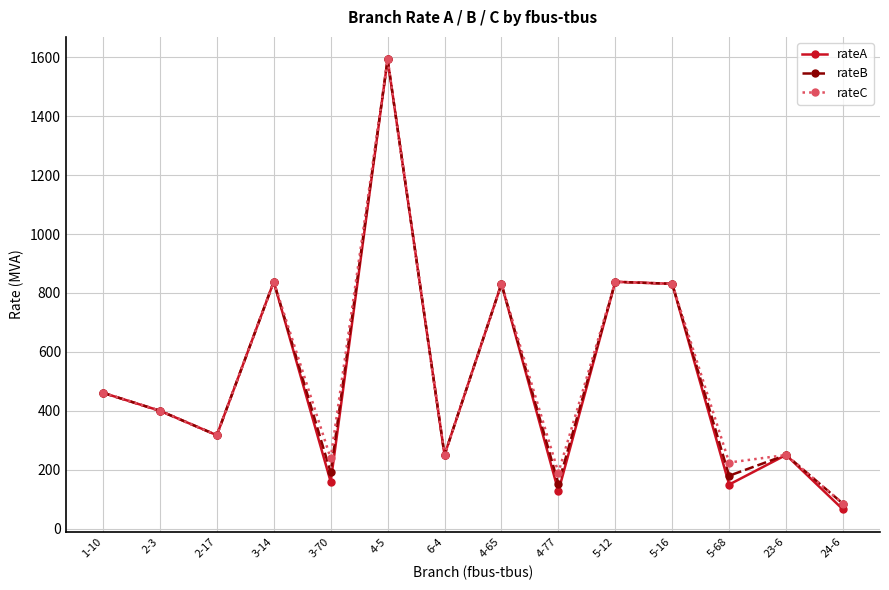

Reading left to right, list all the values displayed in this chart.

rateA: 461.0	400.0	317.0	838.0	159.0	1593.0	250.0	831.0	126.6	838.0	831.0	149.5	250.0	65.0
rateB: 461.0	400.0	317.0	838.0	190.8	1593.0	250.0	831.0	152.0	838.0	831.0	179.4	250.0	84.5
rateC: 461.0	400.0	317.0	838.0	238.4	1593.0	250.0	831.0	190.0	838.0	831.0	224.3	250.0	84.5